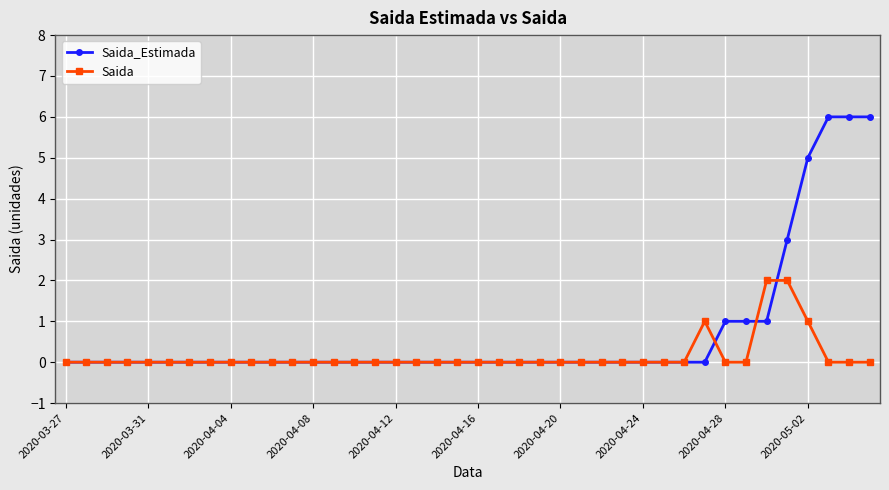

Which series has the largest total across all categories?

Saida_Estimada